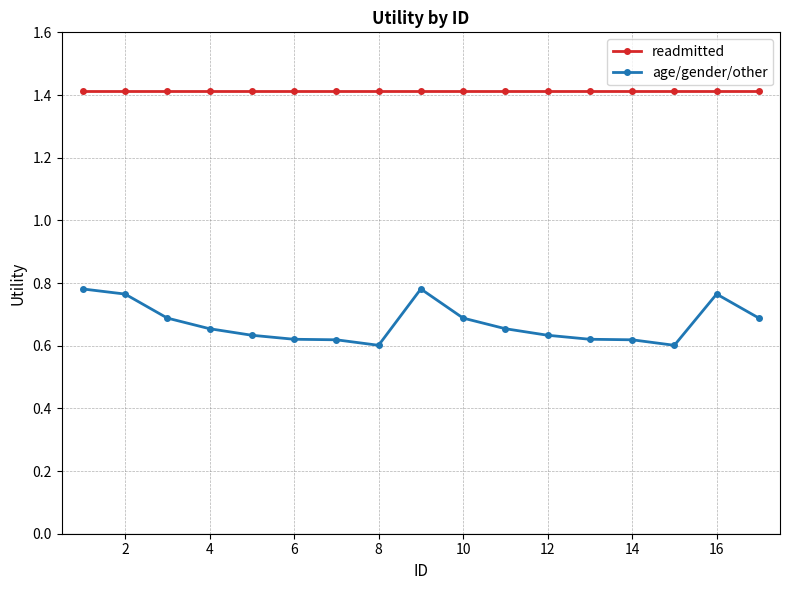

What is the difference between the maximum and minimum values in the age/gender/other series?

0.2